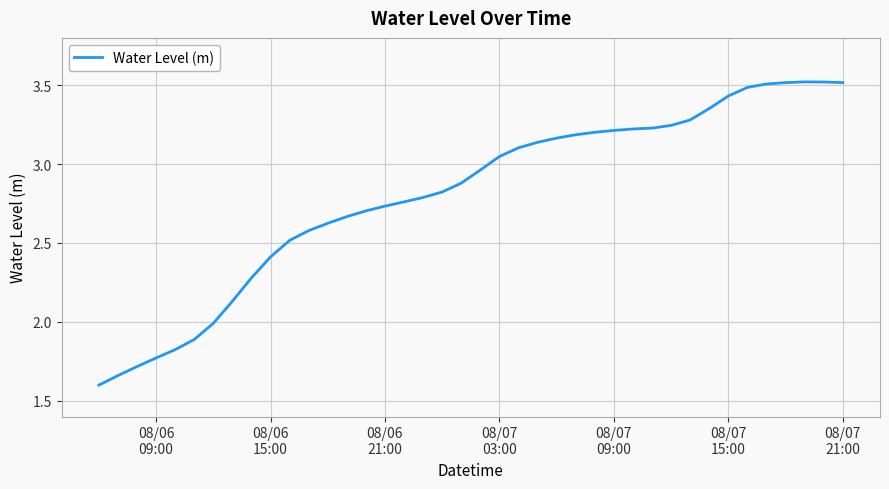

What is the minimum value shown in the chart?

1.6